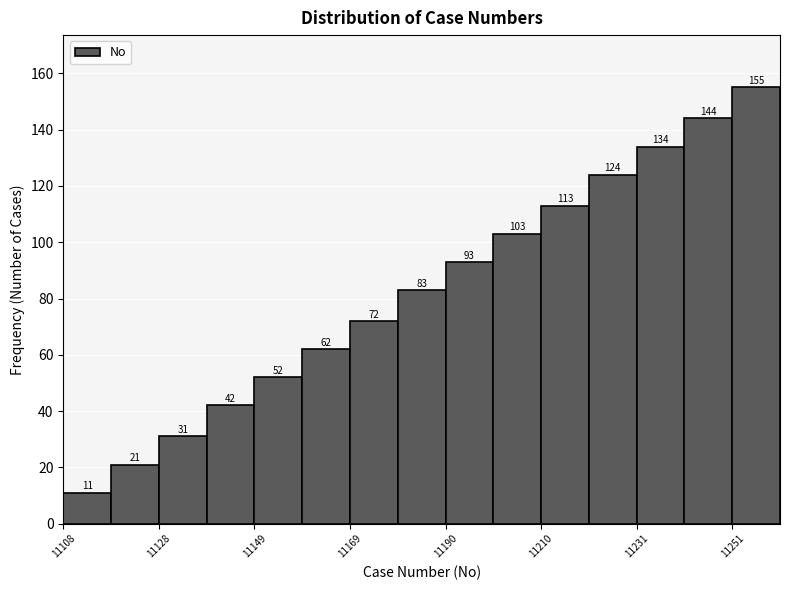

Around what value on the x-axis is the tallest bar? Give the approximate position of its centre, as read against the axis.

11255